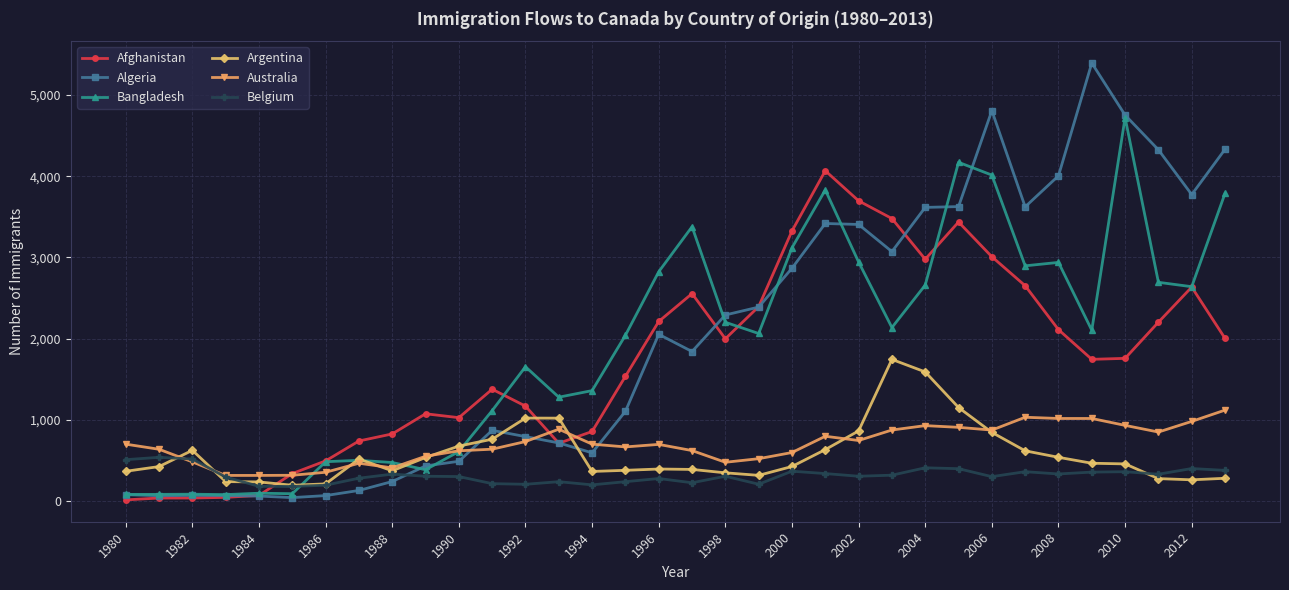

At how many categories does at least one series exceed 2937?

15